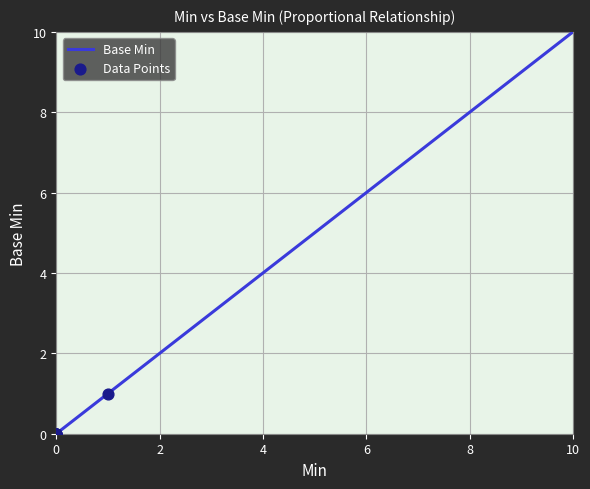

What is the greatest value displayed?

10